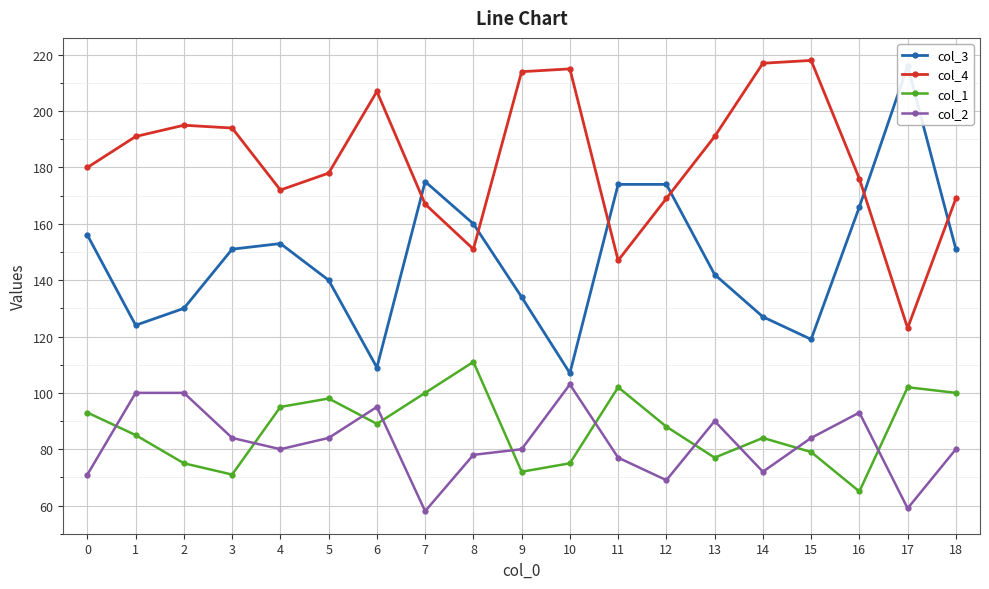

At how many categories does at least one series exceed 201?

6